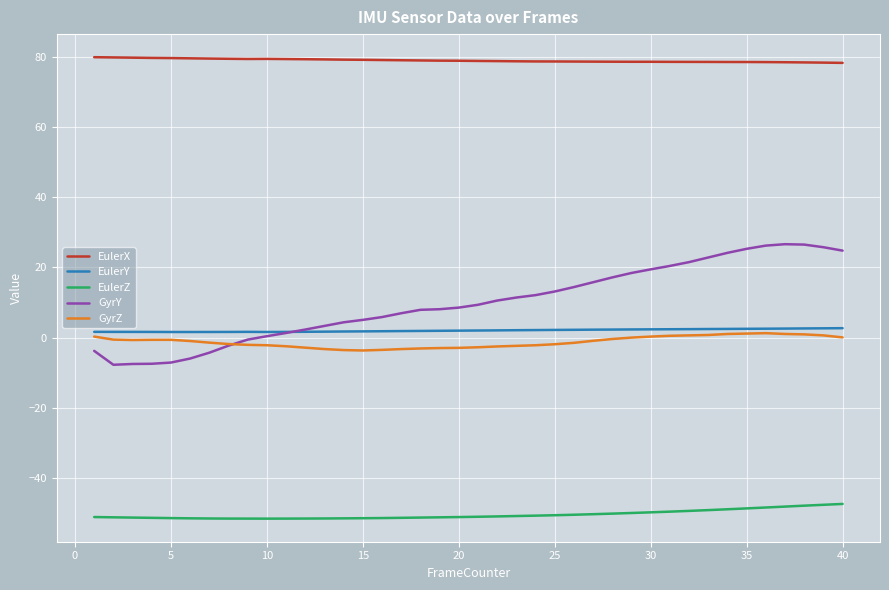

True or false: EulerX and GyrY intersect in this chart.

False